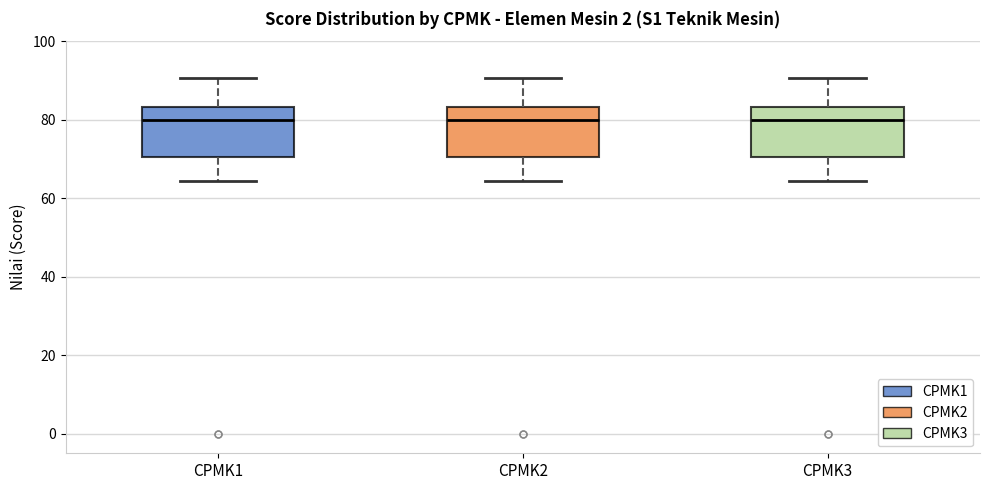

Reading left to right, transcribe this box plot: for each box, give where its median line is, the range the box spans, and where its two whiskers end, as read against the y-axis. The values are not printed on the chart, so give them approximately, as read against the axis.

CPMK1: median 80, box 70 to 84, whiskers 64 to 90
CPMK2: median 80, box 70 to 84, whiskers 64 to 90
CPMK3: median 80, box 70 to 84, whiskers 64 to 90